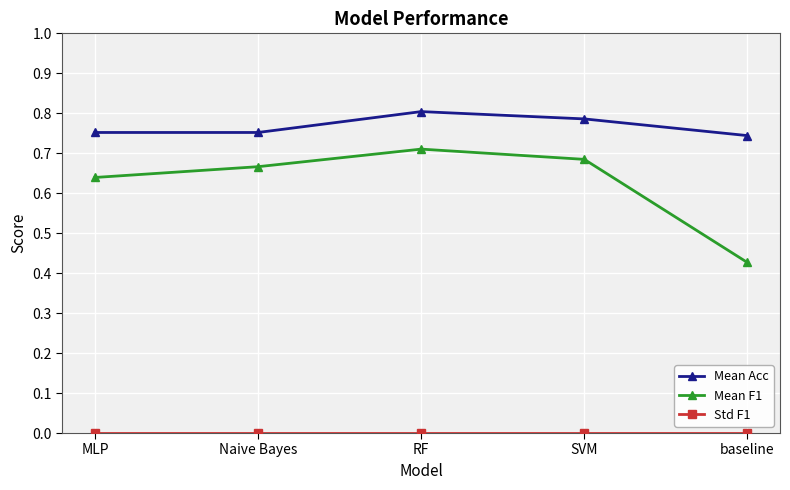

True or false: Mean Acc and Mean F1 intersect in this chart.

False